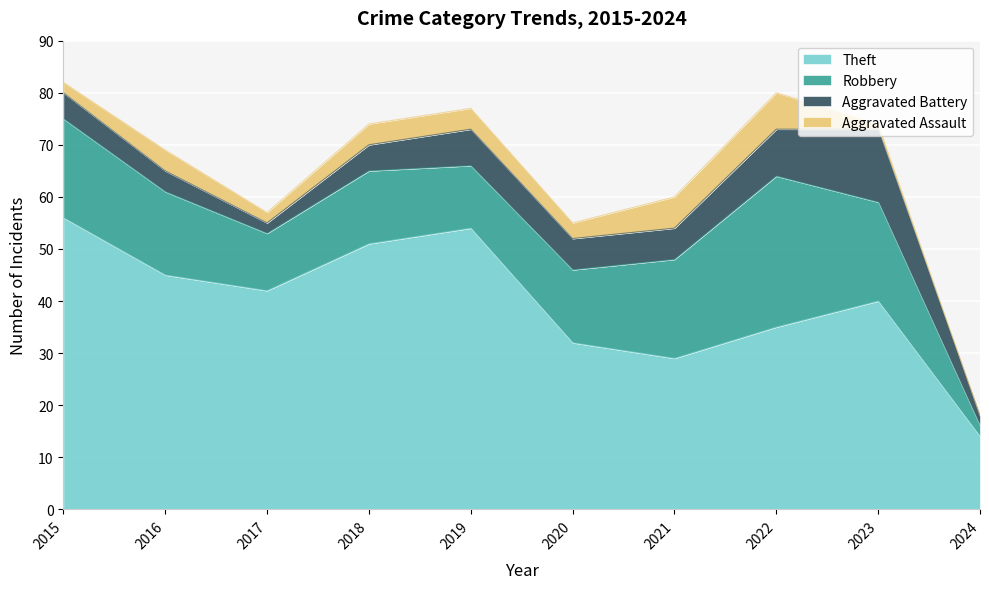

In Aggravated Assault, how many points are lower than both neighbors (excluding endpoints)?

2